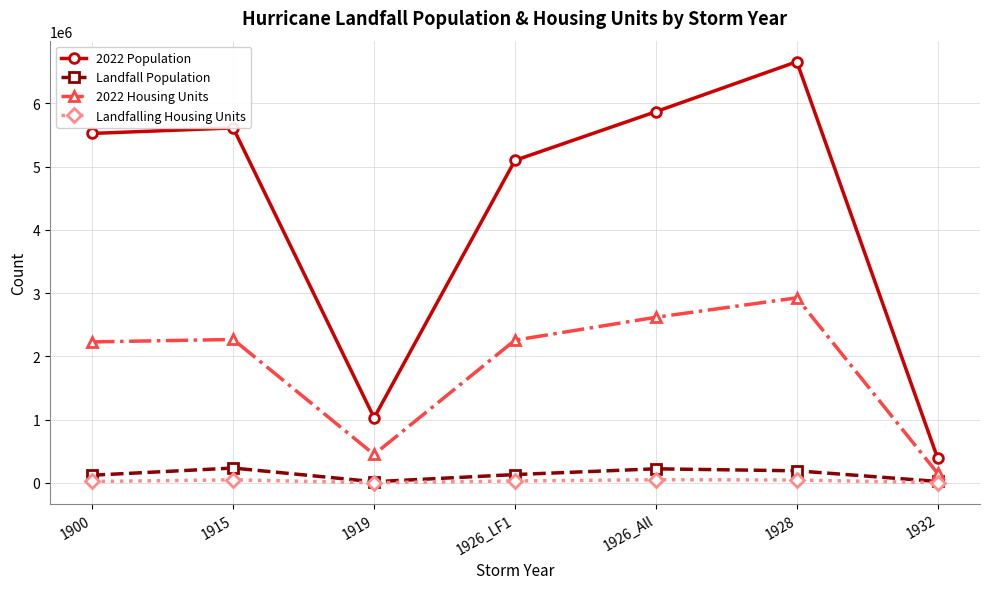

What is the average value of the Landfalling Housing Units series?

30447